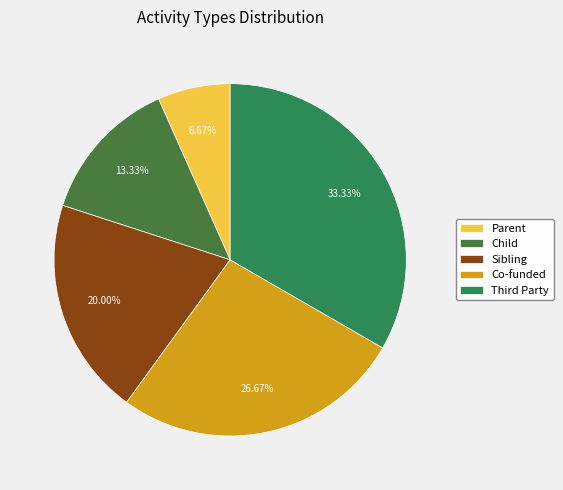

Which has a higher value, Parent or Co-funded?

Co-funded